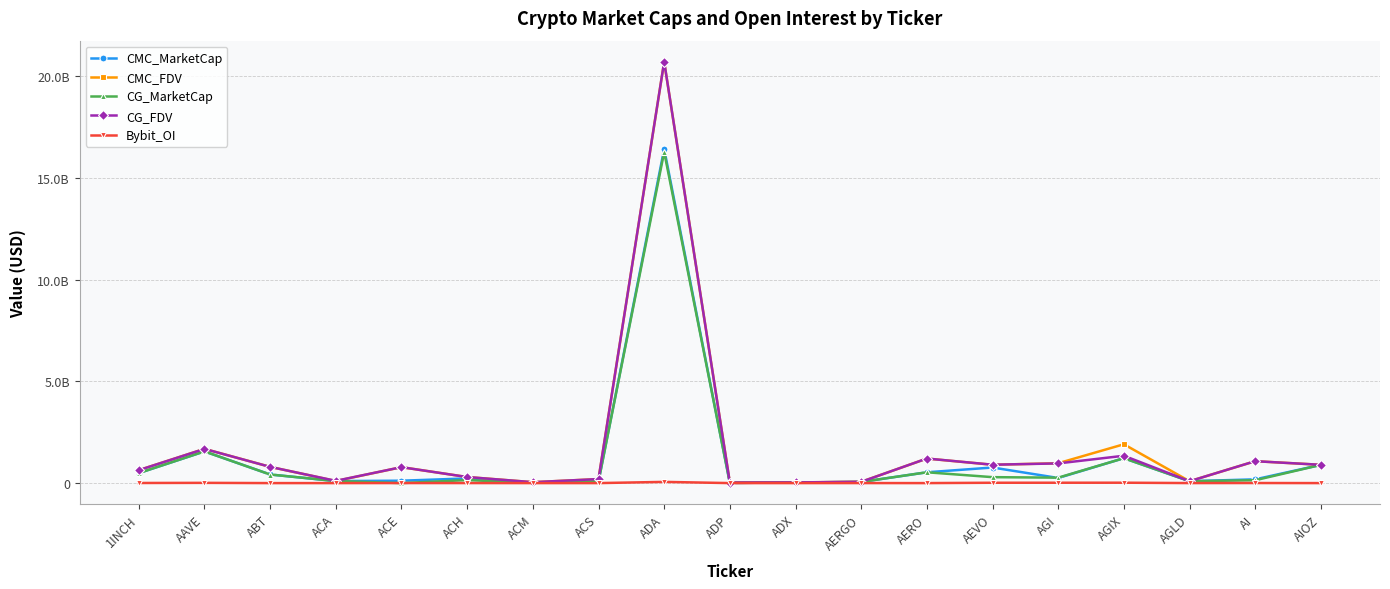

What is the label of the 13th point from the left?

AERO